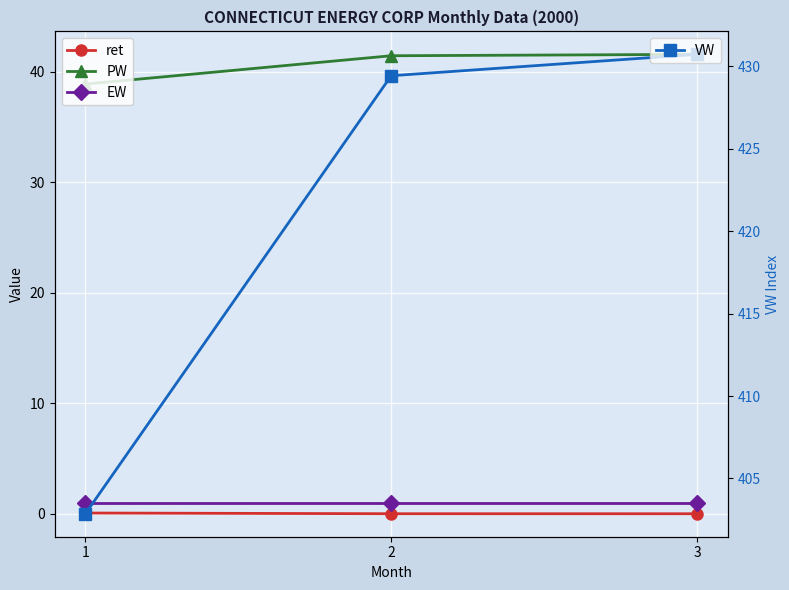

Which category has the lowest value in the EW series?

1